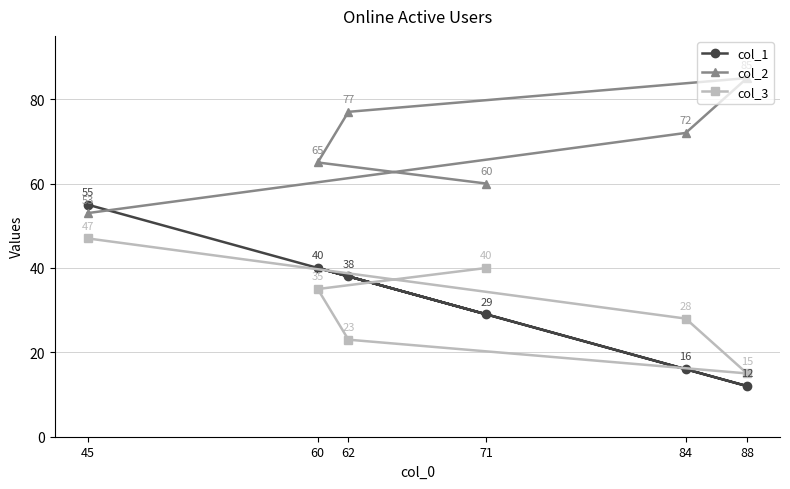

Which series has the largest range (max minus min)?

col_1